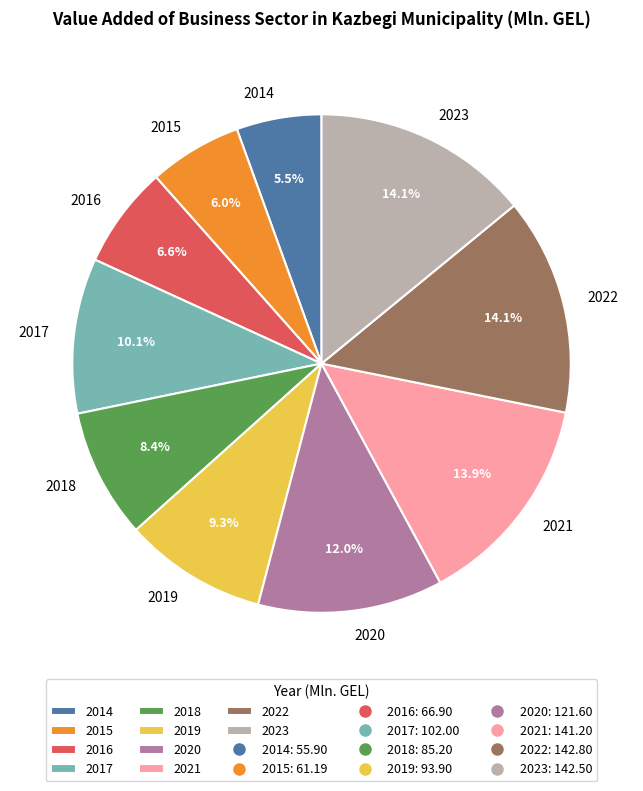

What is the smallest slice in the pie chart?

2014